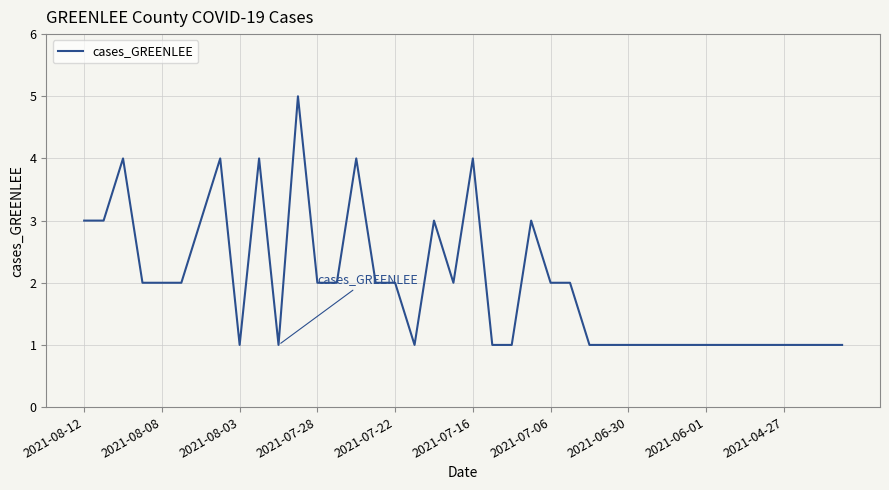

What is the difference between the maximum and minimum values?

4